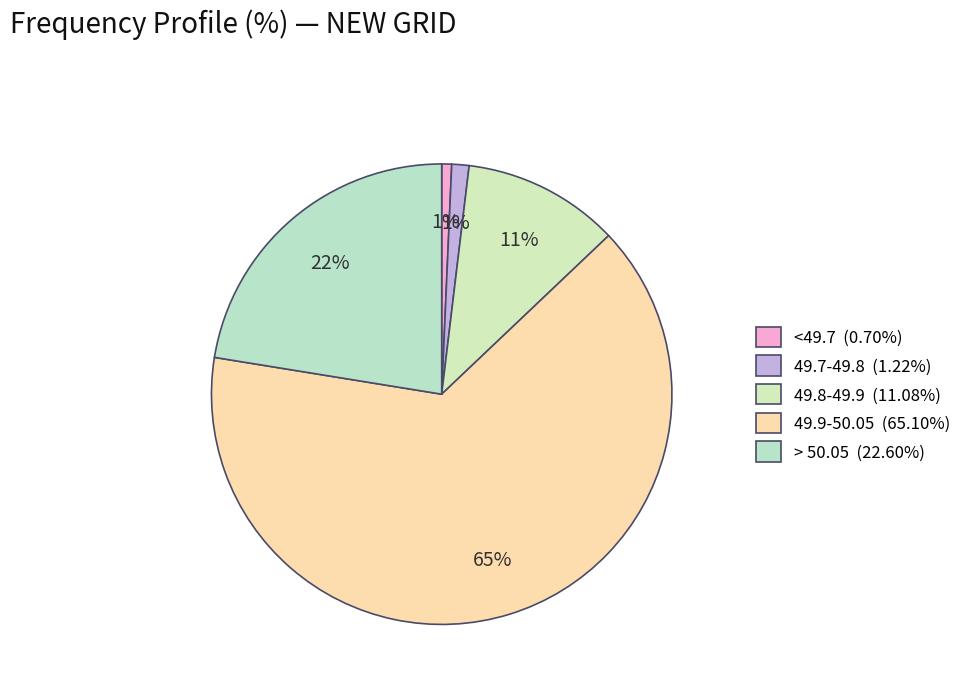

Rank the categories by value from lowest to highest.

<49.7, 49.7-49.8, 49.8-49.9, > 50.05, 49.9-50.05